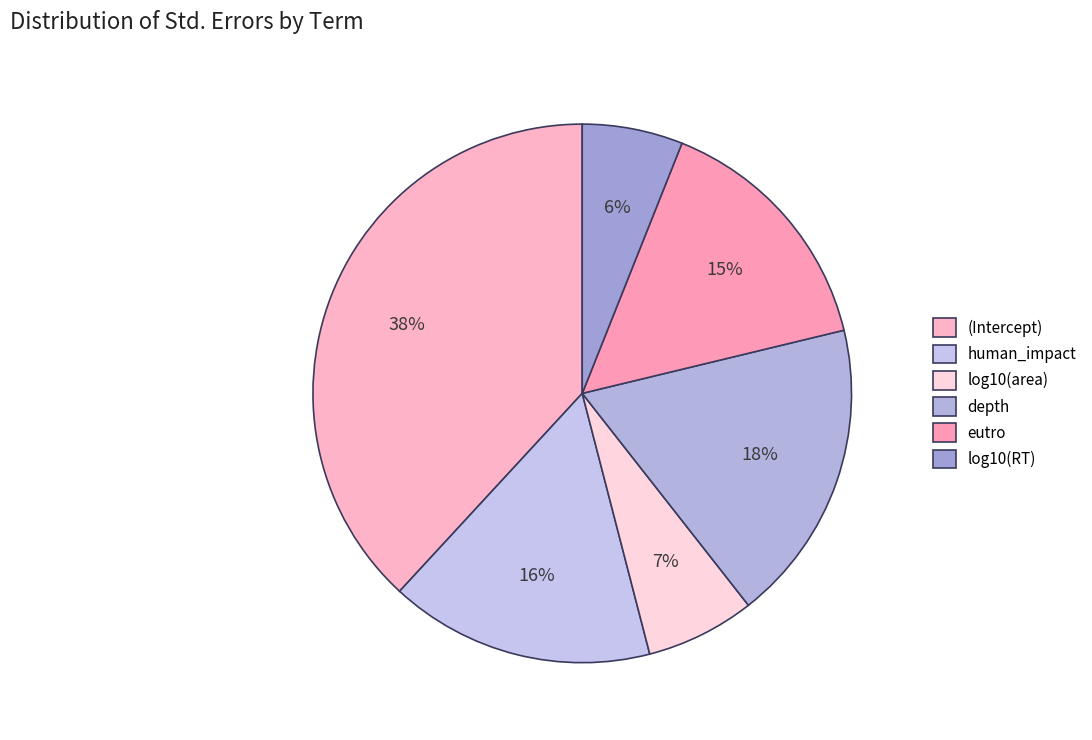

How many slices are in this pie chart?

6